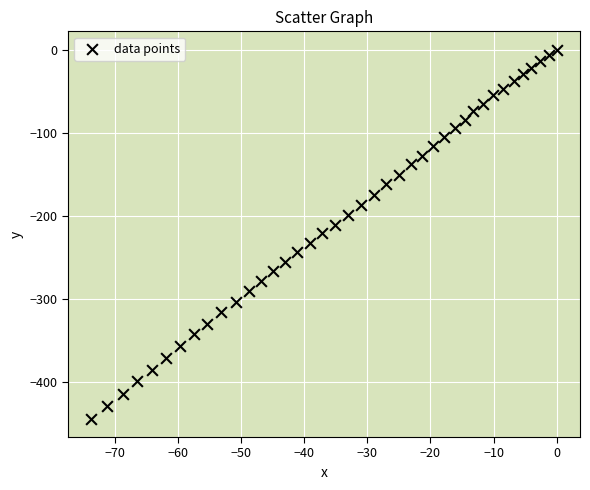

What is the range of Y values (max minus min)?

444.5